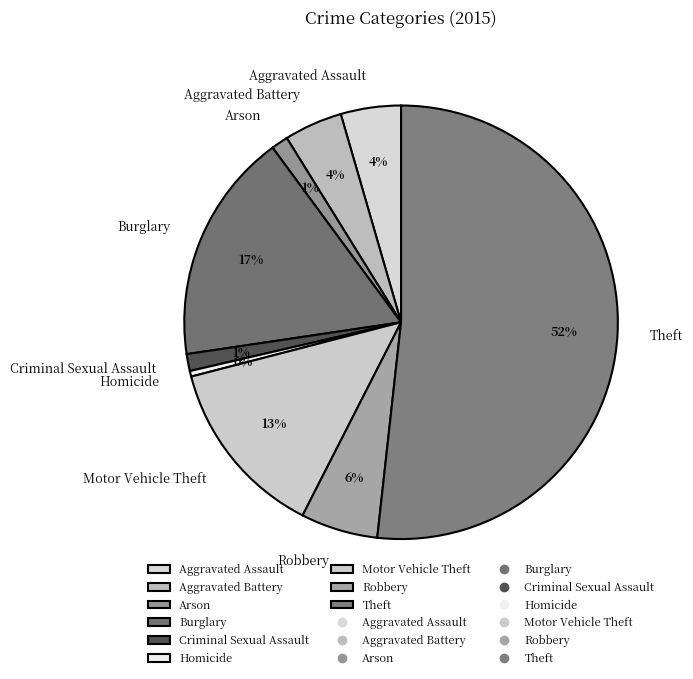

What is the largest slice in the pie chart?

Theft